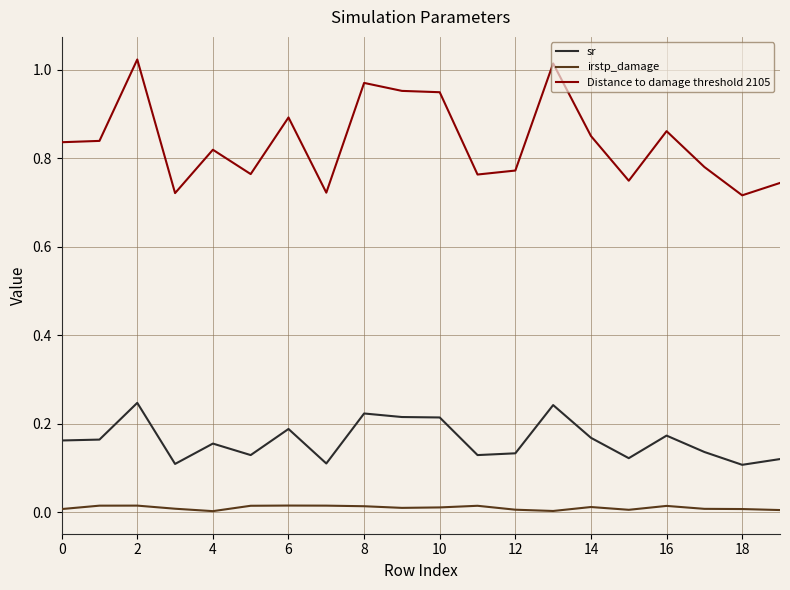

Which series has the largest total across all categories?

Distance to damage threshold 2105